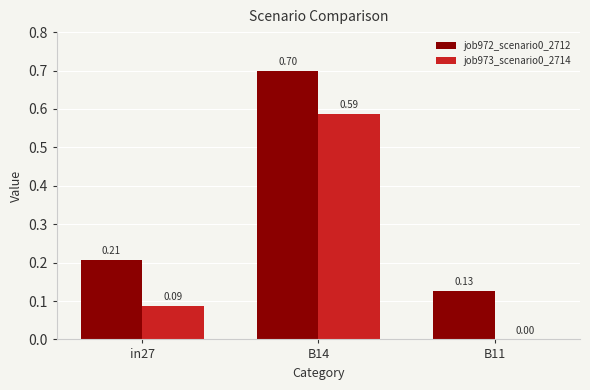

Is it true that job973_scenario0_2714 equals 0.0 at B11?

True